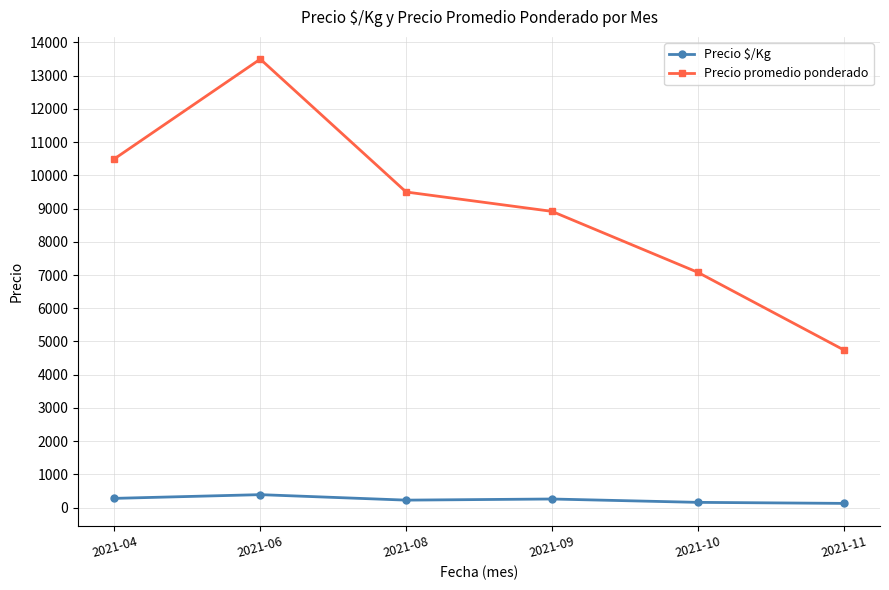

True or false: Precio promedio ponderado has more than 2 points higher than both neighbors.

False